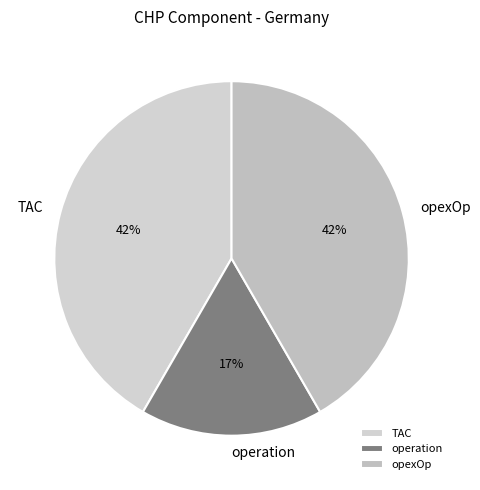

Is the sum of opexOp and operation greater than half?

Yes